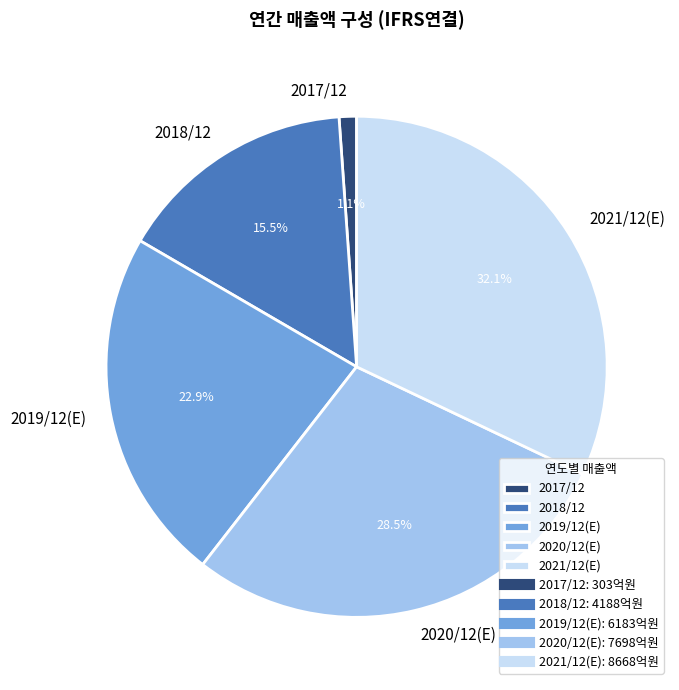

Does 2017/12 account for over 50% of the chart?

No